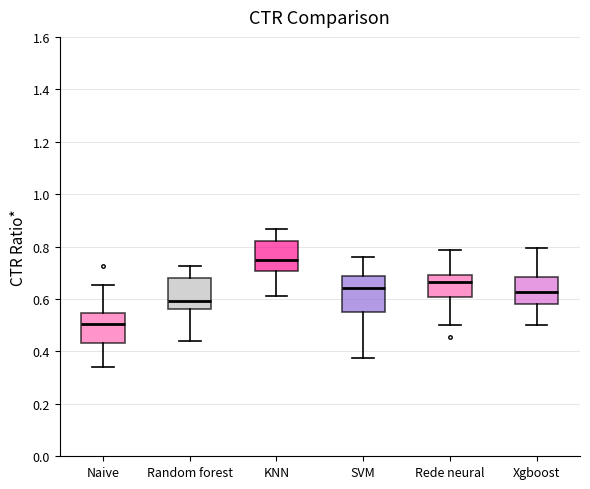

Which box's median line is the lowest?

Naive